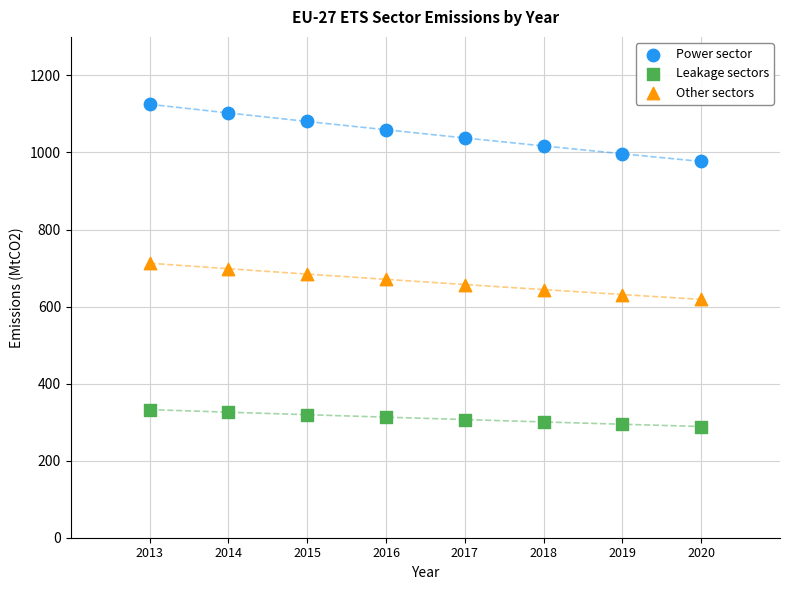

Which series has the widest spread of Y values?

Power sector